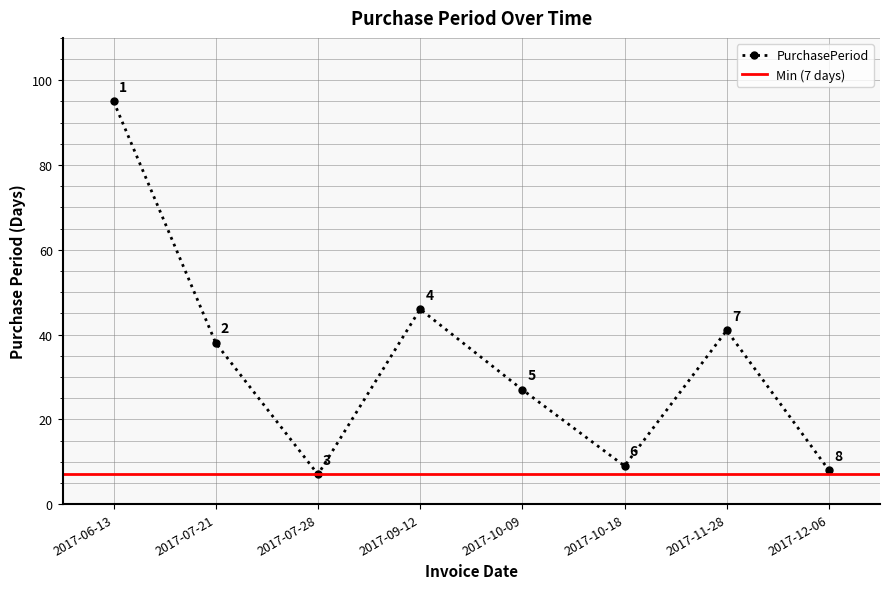

What is the label of the 8th point from the right?

2017-06-13